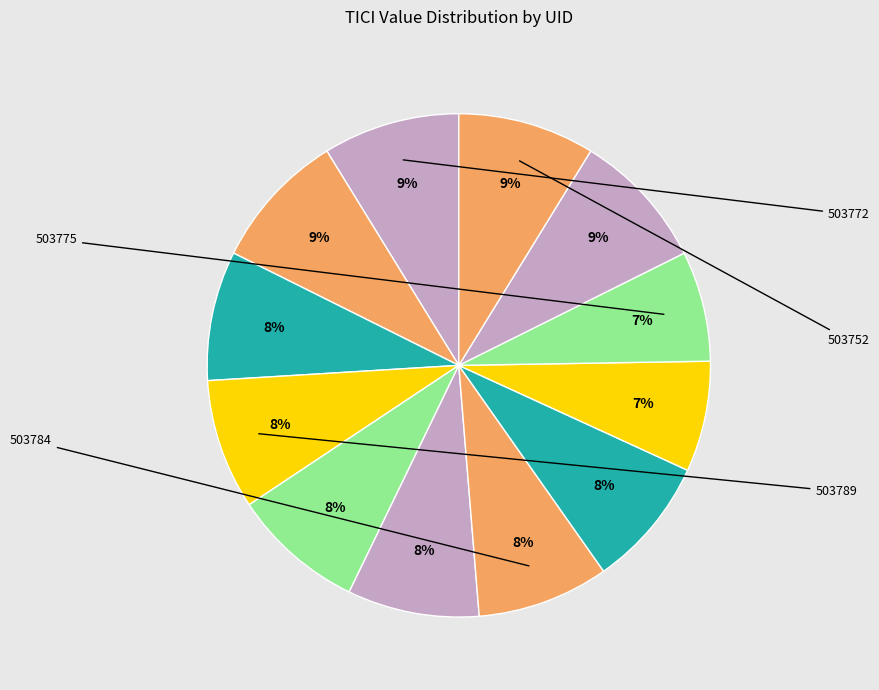

How many slices are in this pie chart?

12